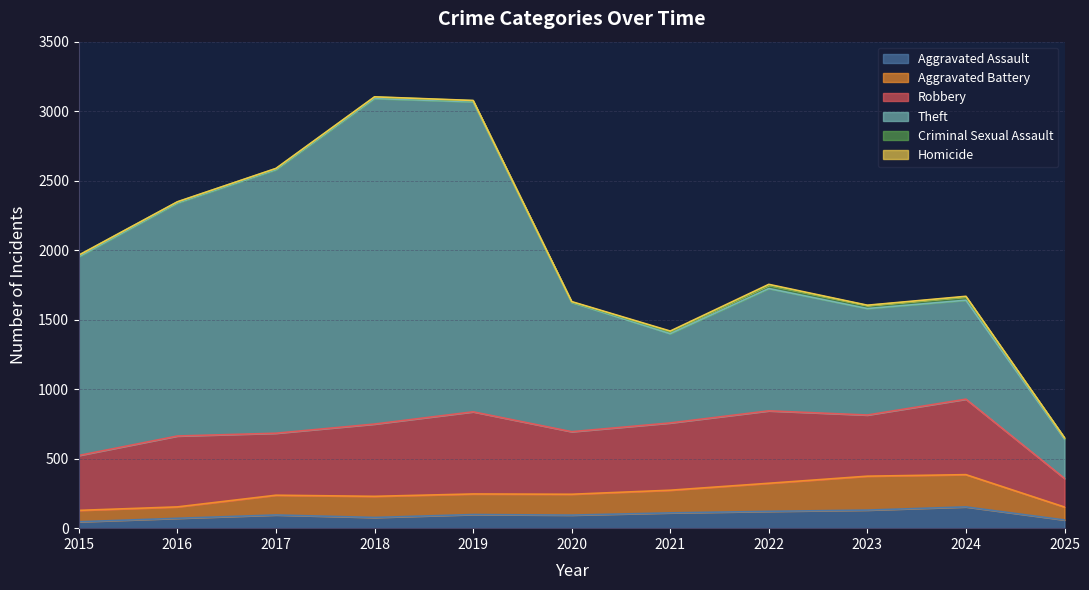

Reading left to right, what are all the values shown in this chart?

Aggravated Assault: 2015=46	2016=71	2017=95	2018=77	2019=98	2020=94	2021=110	2022=121	2023=130	2024=153	2025=59
Aggravated Battery: 2015=82	2016=82	2017=142	2018=152	2019=148	2020=150	2021=163	2022=202	2023=244	2024=232	2025=93
Robbery: 2015=395	2016=510	2017=446	2018=520	2019=591	2020=450	2021=484	2022=521	2023=440	2024=543	2025=206
Theft: 2015=1429	2016=1676	2017=1896	2018=2342	2019=2230	2020=930	2021=642	2022=880	2023=766	2024=712	2025=282
Criminal Sexual Assault: 2015=12	2016=8	2017=8	2018=11	2019=8	2020=3	2021=14	2022=24	2023=22	2024=24	2025=9
Homicide: 2015=0	2016=1	2017=1	2018=1	2019=2	2020=3	2021=5	2022=6	2023=2	2024=4	2025=1